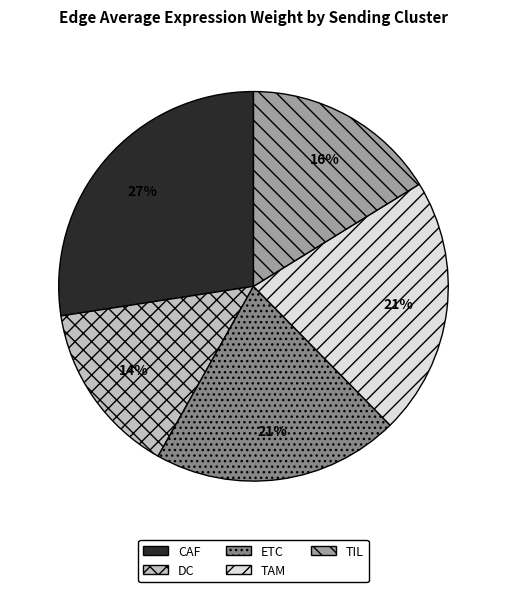

Is it true that CAF is 1% of the pie?

False